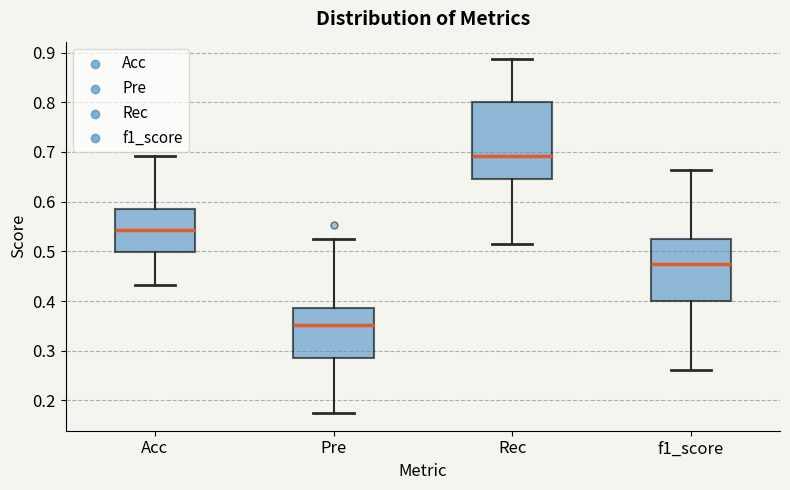

Which box is the tallest, from its lower edge to its upper edge?

Rec